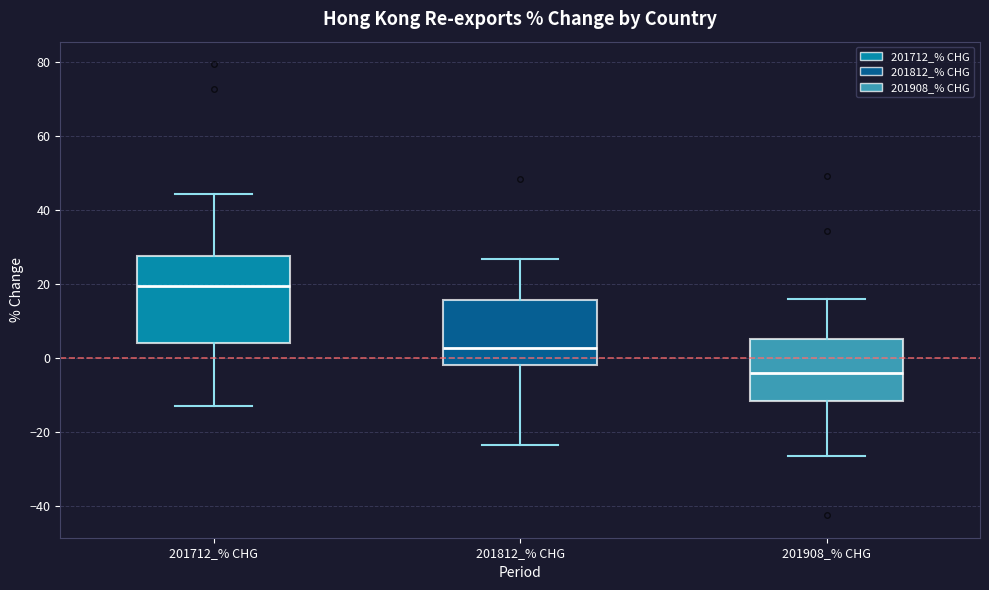

Reading left to right, read every box against the y-axis: the position of its median line, the range the box covers, and the ends of its whiskers. The values are not printed on the chart, so give them approximately, as read against the axis.

201712_% CHG: median 20, box 4 to 28, whiskers -14 to 44
201812_% CHG: median 2, box -2 to 16, whiskers -24 to 26
201908_% CHG: median -4, box -12 to 6, whiskers -26 to 16